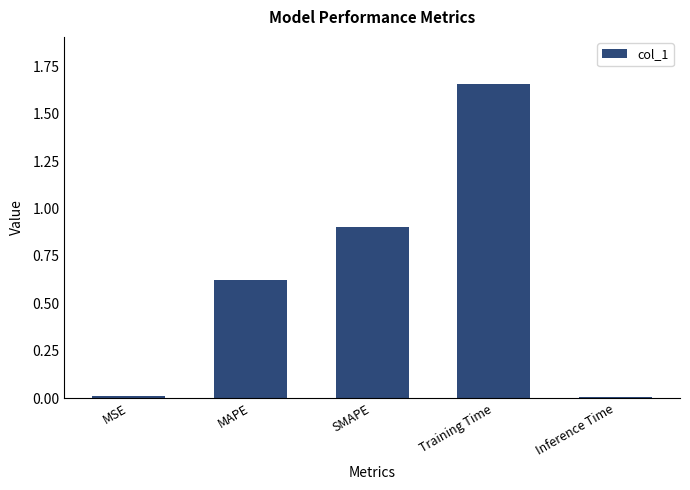

What is the sum of all values?

3.2